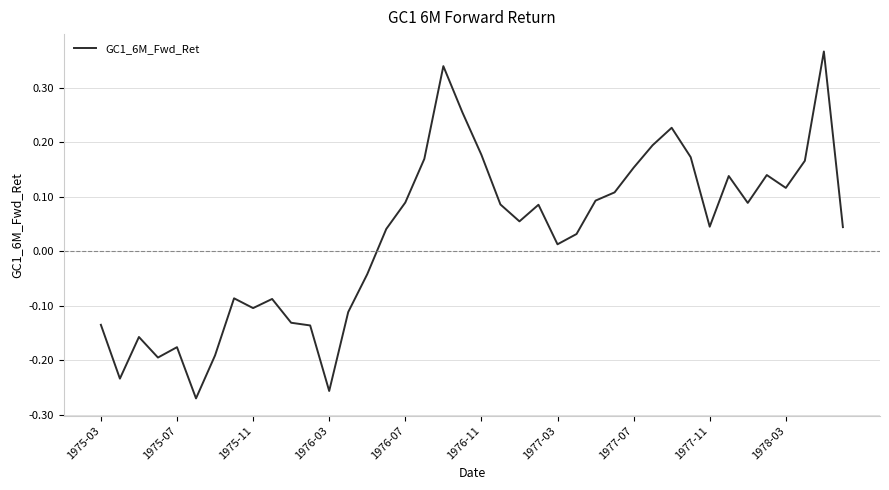

Reading left to right, list all the values displayed in this chart.

-0.1	-0.2	-0.2	-0.2	-0.2	-0.3	-0.2	-0.1	-0.1	-0.1	-0.1	-0.1	-0.3	-0.1	-0.0	0.0	0.1	0.2	0.3	0.3	0.2	0.1	0.1	0.1	0.0	0.0	0.1	0.1	0.2	0.2	0.2	0.2	0.0	0.1	0.1	0.1	0.1	0.2	0.4	0.0